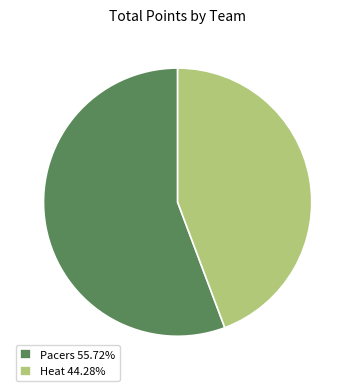

How many segments does this pie chart have?

2